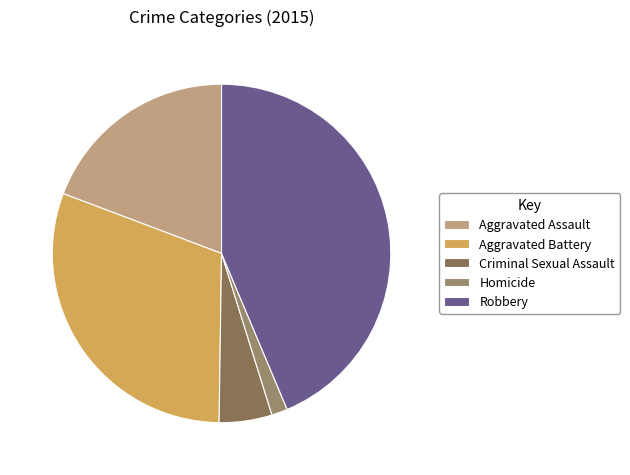

The Aggravated Assault slice represents 19% of the pie. True or false?

True